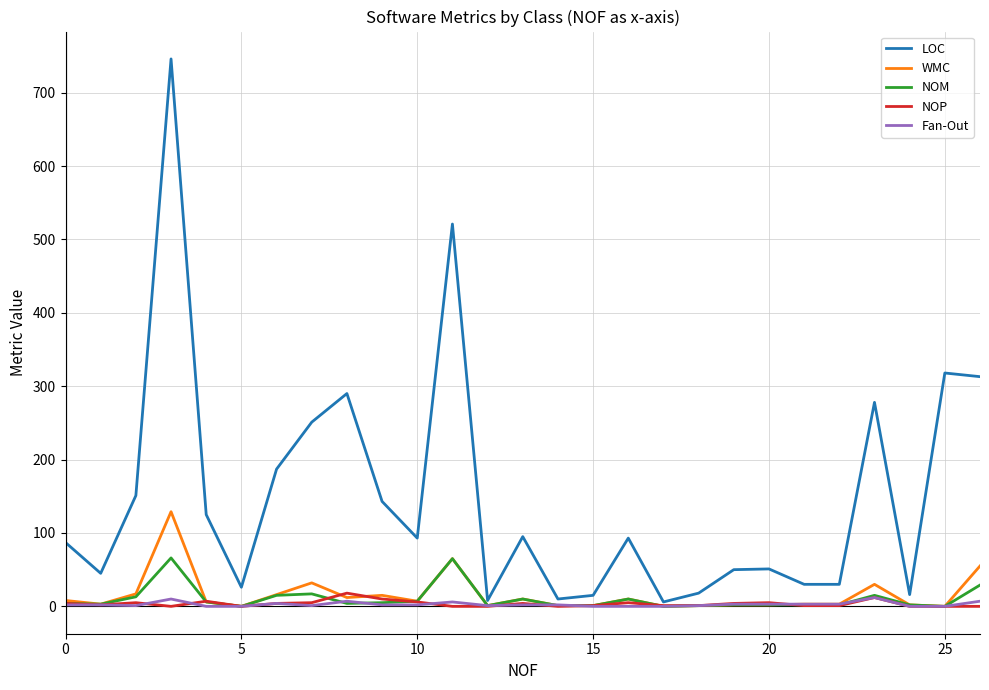

True or false: Fan-Out and NOP intersect in this chart.

True